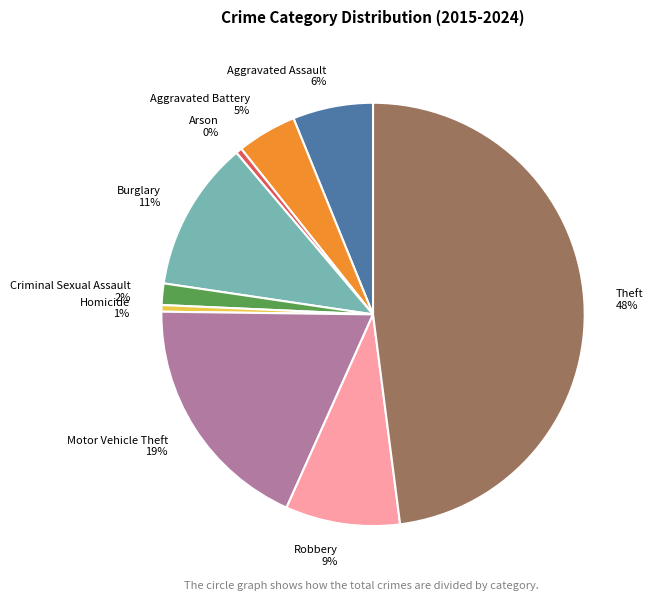

Between Homicide and Aggravated Assault, which is larger?

Aggravated Assault